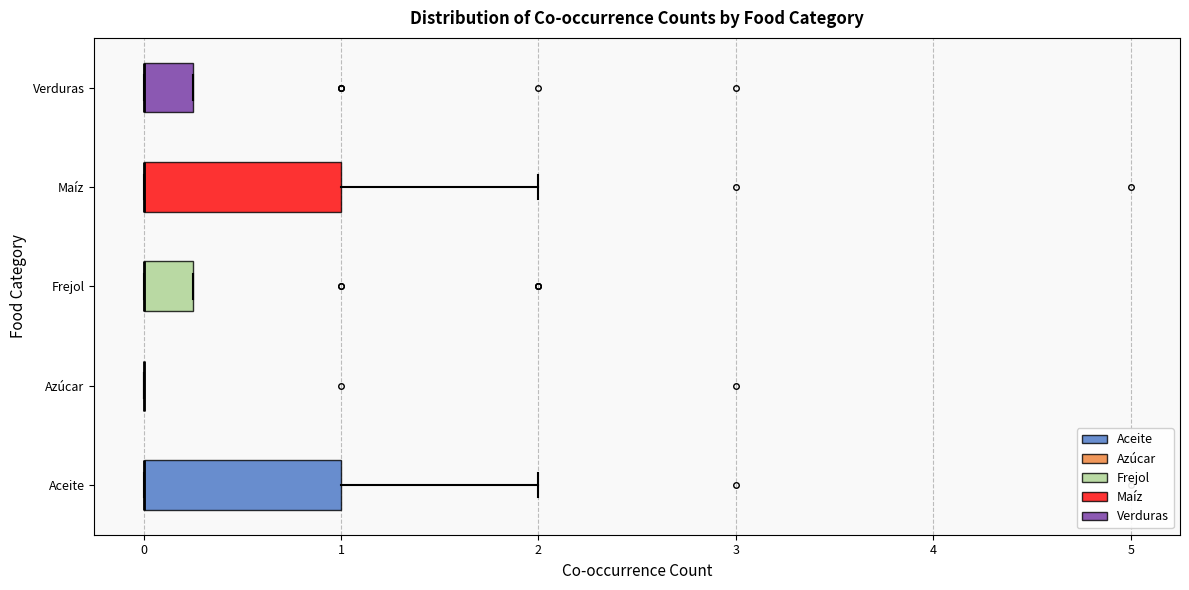

Reading bottom to top, transcribe this box plot: for each box, give where its median line is, the range the box spans, and where its two whiskers end, as read against the x-axis. The values are not printed on the chart, so give them approximately, as read against the axis.

Aceite: median 0.0 (drawn on the box's left edge), box 0.0 to 1.0, whiskers 0.0 to 2.0
Azúcar: box collapsed to a line at 0.0, whiskers 0.0 to 0.0
Frejol: median 0.0 (drawn on the box's left edge), box 0.0 to 0.3, whiskers 0.0 to 0.3
Maíz: median 0.0 (drawn on the box's left edge), box 0.0 to 1.0, whiskers 0.0 to 2.0
Verduras: median 0.0 (drawn on the box's left edge), box 0.0 to 0.3, whiskers 0.0 to 0.3